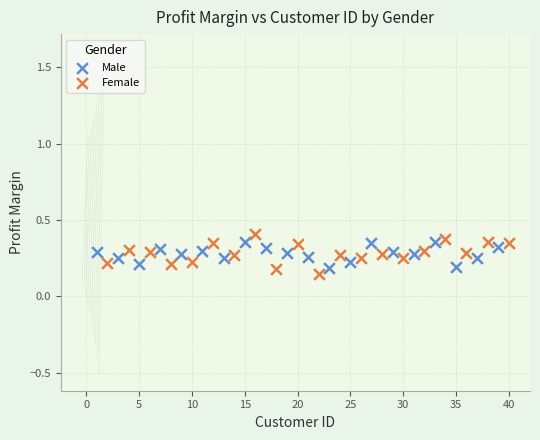

What are all the series names shown in the legend?

Male, Female